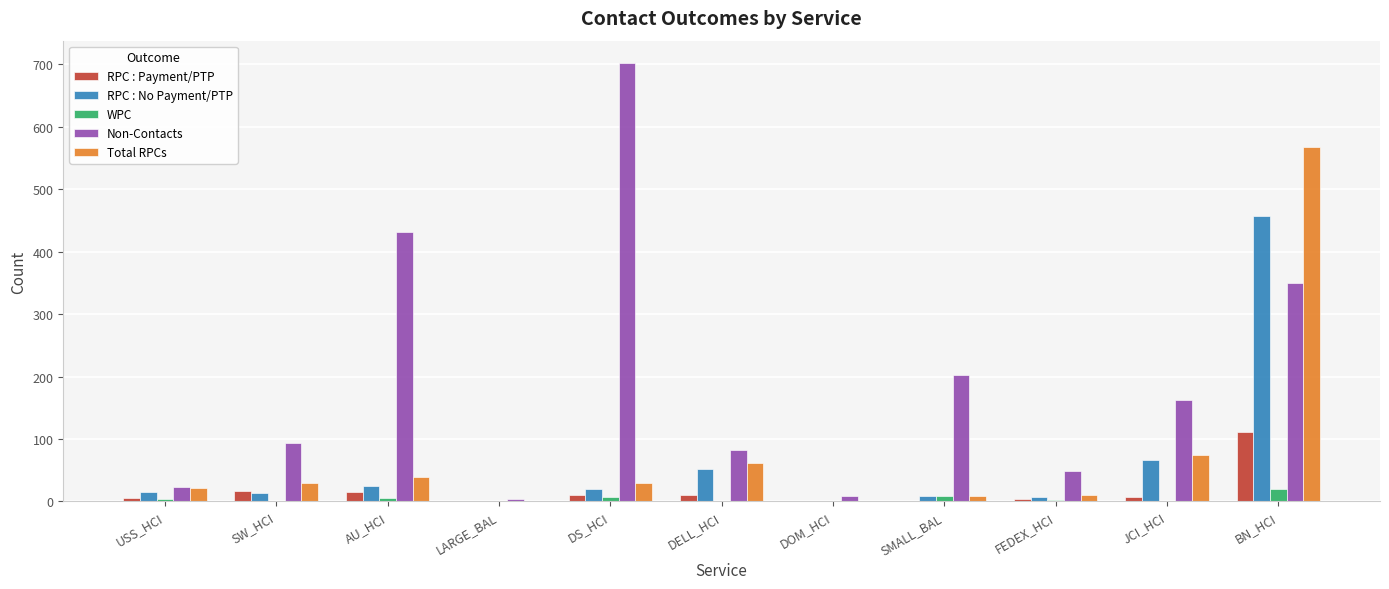

At which category is the sum across all series the highest?

BN_HCI